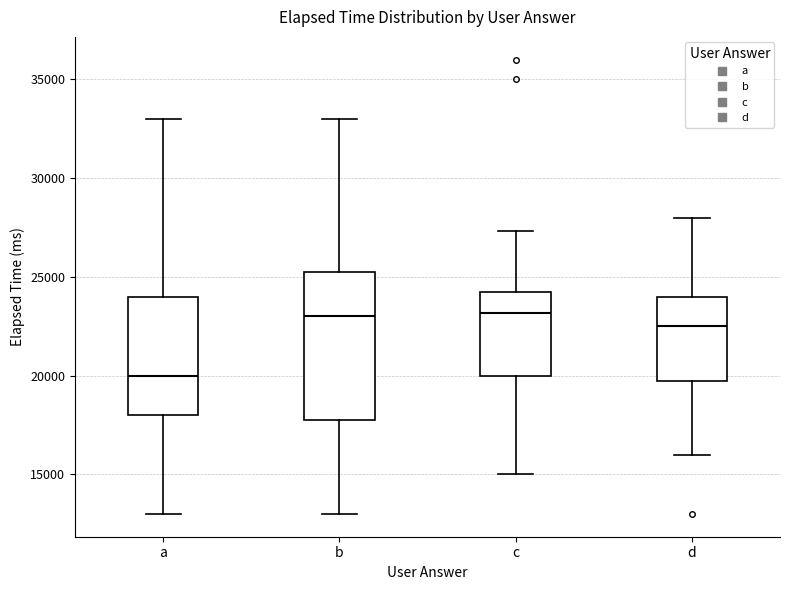

Which box's median line is the lowest?

a